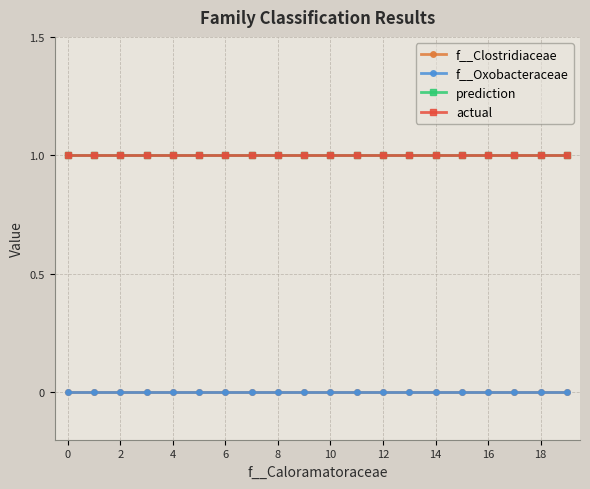

Is this an area chart (filled region under the line)?

No